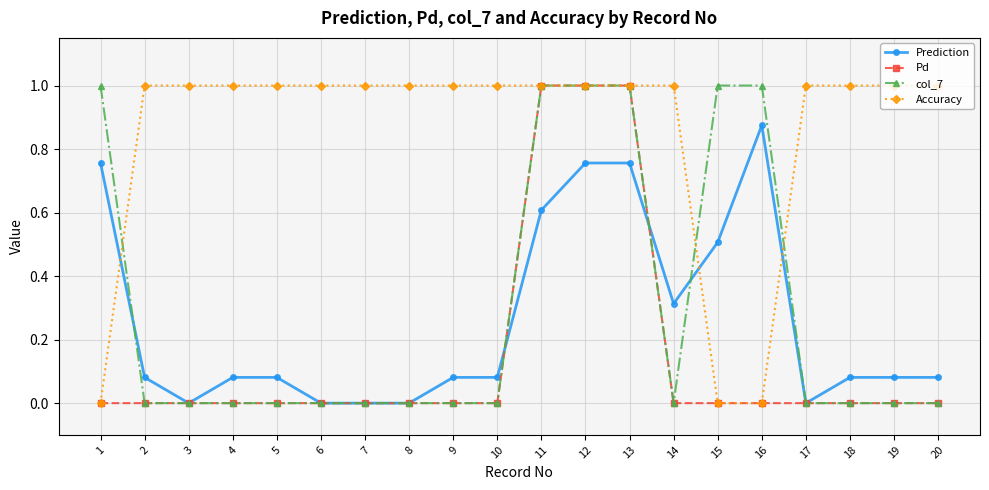

The Prediction series shows -0.4 at 8. True or false?

False